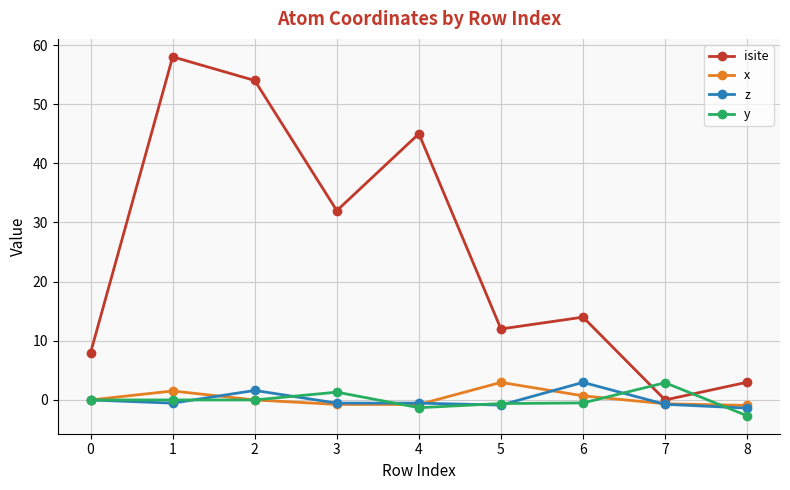

How many lines are shown in the chart?

4